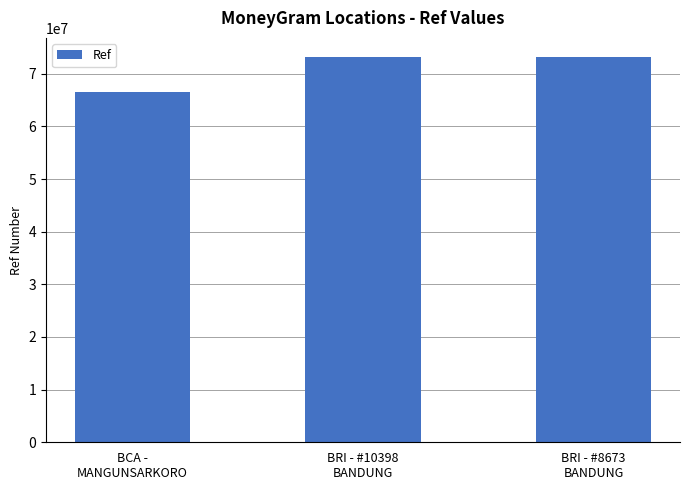

What is the value of the 1st bar from the left?

66481074